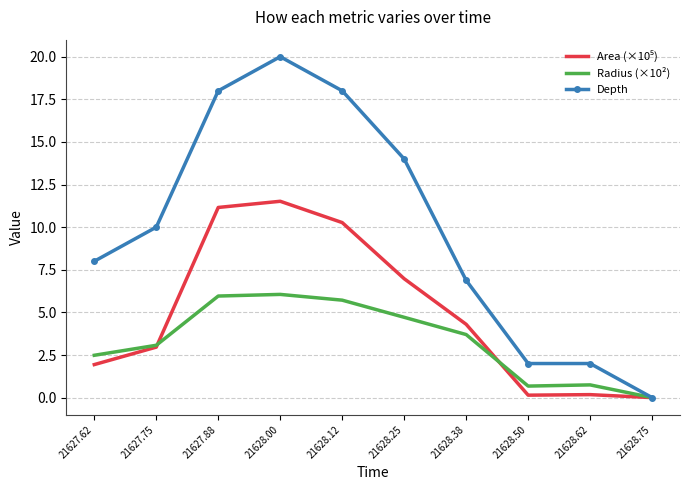

What is the total value across all series at 21627.75?

16.0